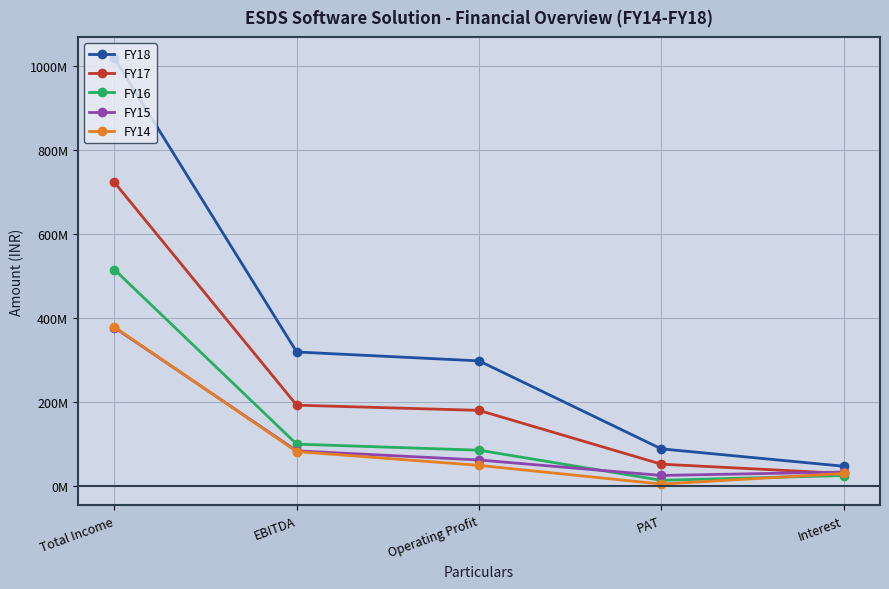

Reading left to right, what are all the values shown in this chart?

FY18: 1017905745	318531403	297412015	87972828	46611054
FY17: 722208771	191937278	179572918	51513614	29476892
FY16: 514689409	99167763	84811761	13107279	24519973
FY15: 376553894	83200657	61487887	24635761	32761965
FY14: 378048712	81473554	48672006	4145739	29314815